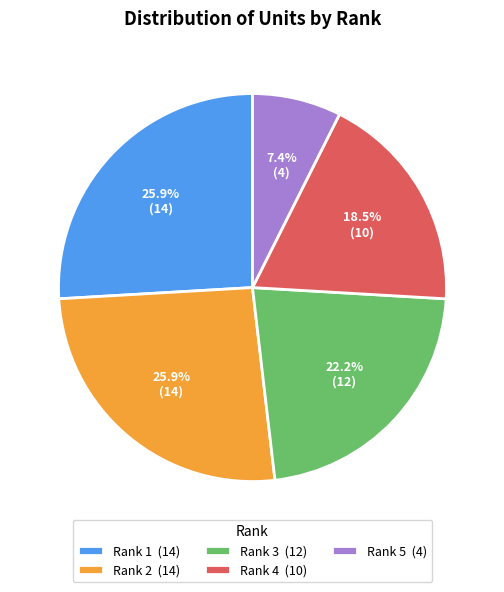

Count the number of slices in the pie.

5